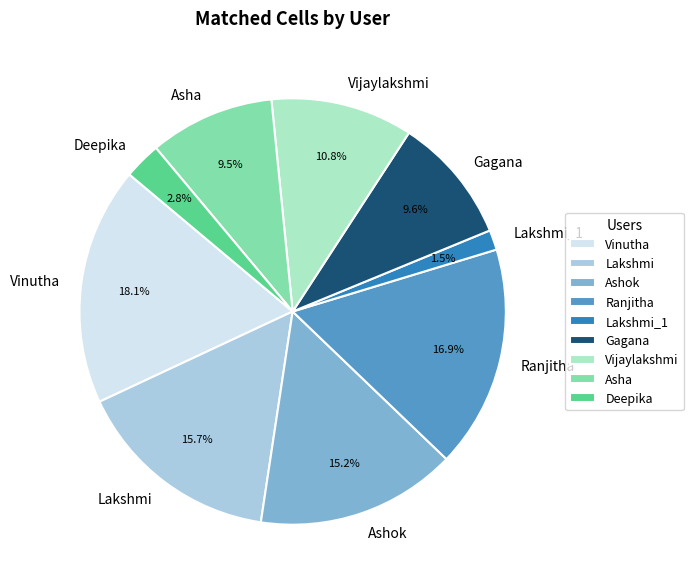

What percentage is NOT represented by Ranjitha?

83.1%